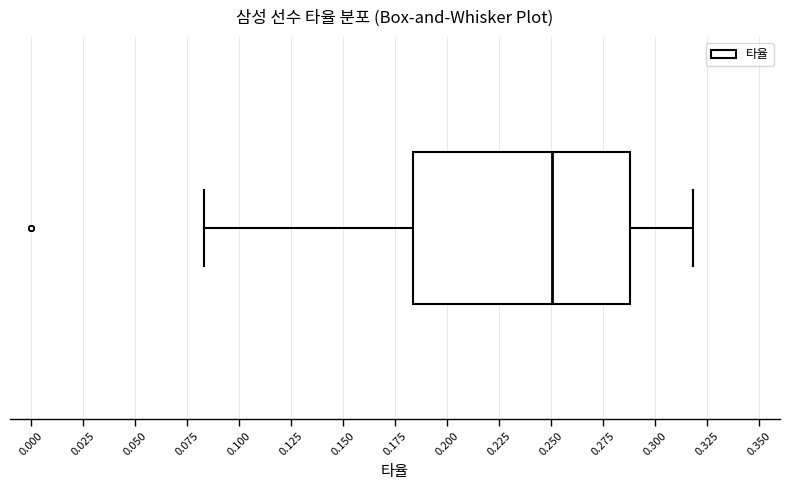

Transcribe this box plot: give where the median line is, the range the box spans, and where the two whiskers end, as read against the x-axis. The values are not printed on the chart, so give them approximately, as read against the axis.

median 0.250, box 0.185 to 0.290, whiskers 0.085 to 0.320